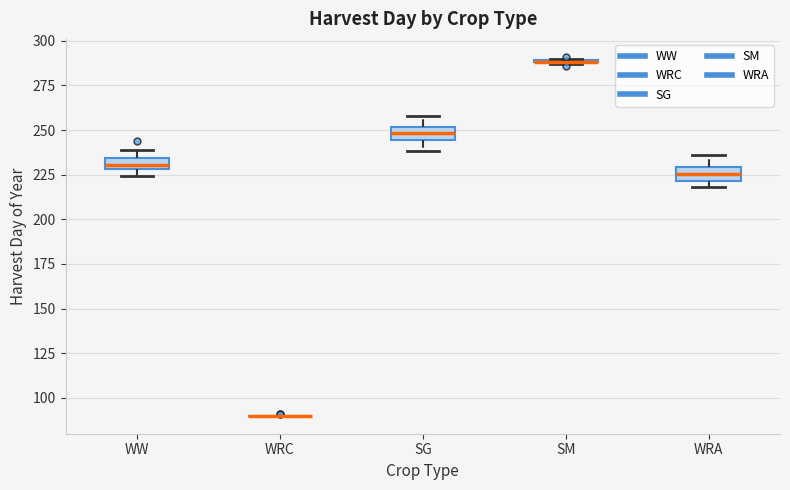

Where is the lower edge of the box for WW on the y-axis? The values are not printed on the chart, so give them approximately, as read against the axis.

230